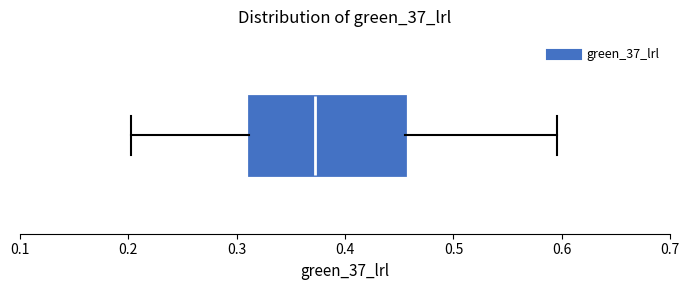

Read this box plot against the x-axis: the position of the median line, the range covered by the box, and the ends of both whiskers. The values are not printed on the chart, so give them approximately, as read against the axis.

median 0.37, box 0.31 to 0.46, whiskers 0.20 to 0.60